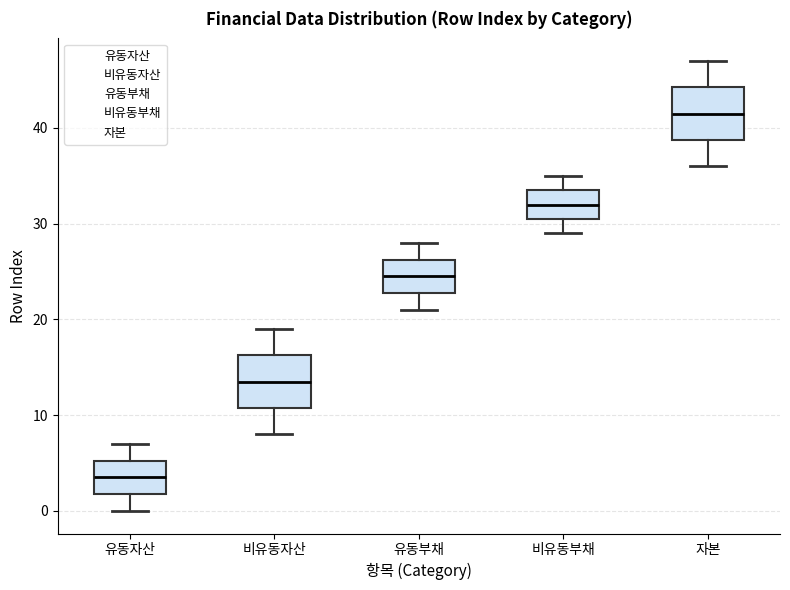

Reading left to right, transcribe this box plot: for each box, give where its median line is, the range the box spans, and where its two whiskers end, as read against the y-axis. The values are not printed on the chart, so give them approximately, as read against the axis.

유동자산: median 4, box 2 to 5, whiskers 0 to 7
비유동자산: median 14, box 11 to 16, whiskers 8 to 19
유동부채: median 25, box 23 to 26, whiskers 21 to 28
비유동부채: median 32, box 31 to 34, whiskers 29 to 35
자본: median 42, box 39 to 44, whiskers 36 to 47